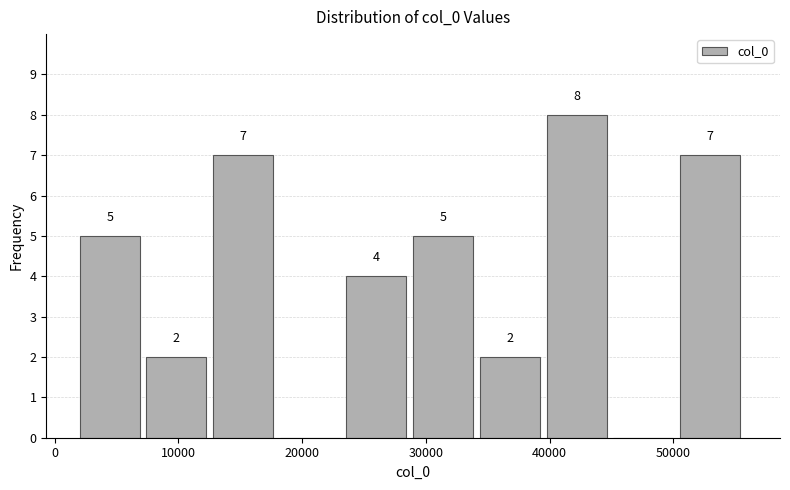

Which range on the x-axis has the tallest bar?

40000 to 45000